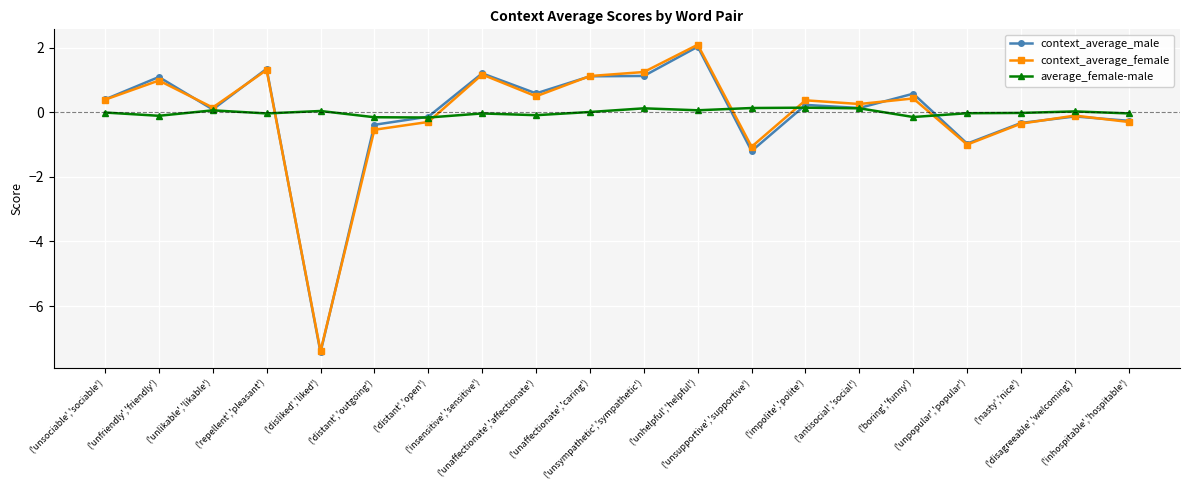

What is the label of the 6th point from the right?

('antisocial','social')